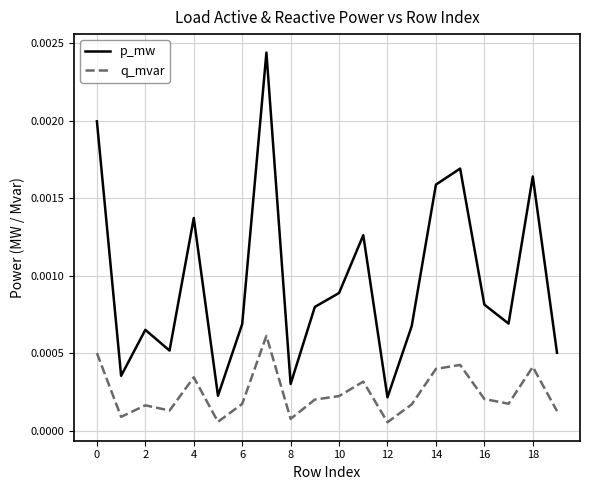

Rank the series by their average value, from highest to lowest.

p_mw, q_mvar